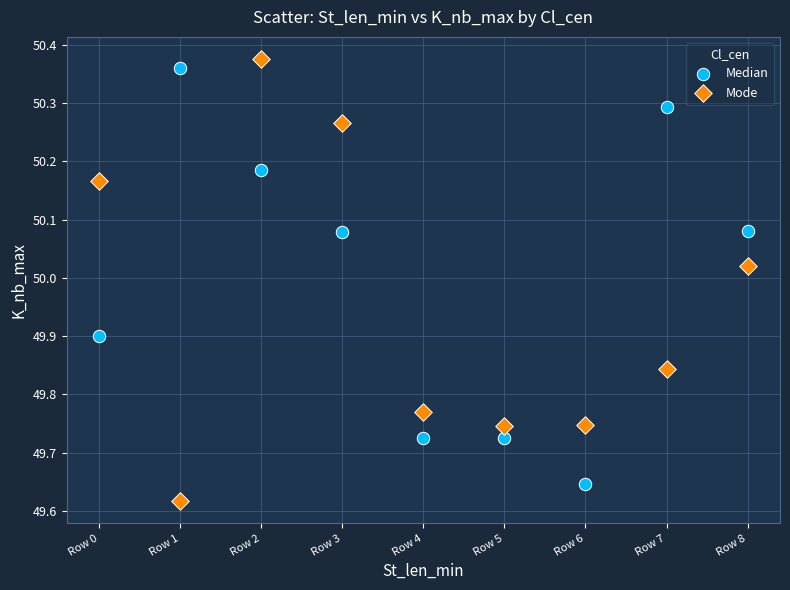

Which series has the widest spread of Y values?

Mode